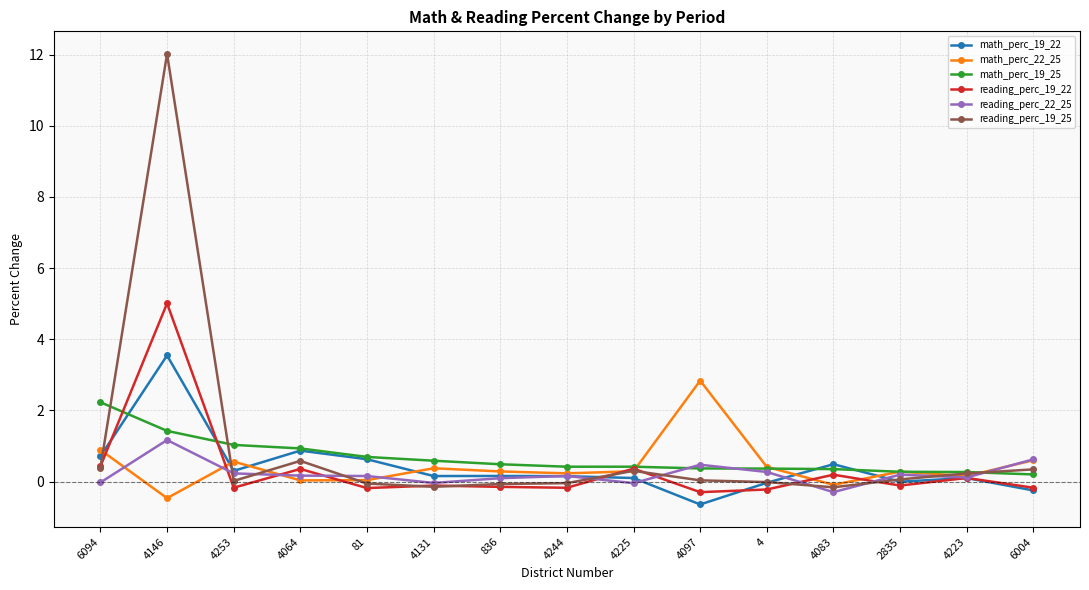

Where is the first local minimum for reading_perc_19_25?

4253